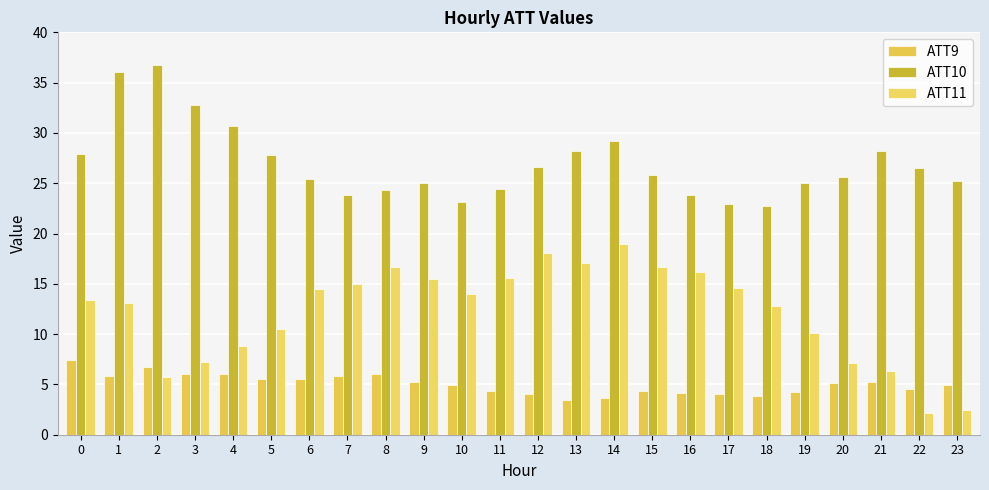

Is the value of ATT10 at 4 greater than the value of ATT9 at 4?

Yes